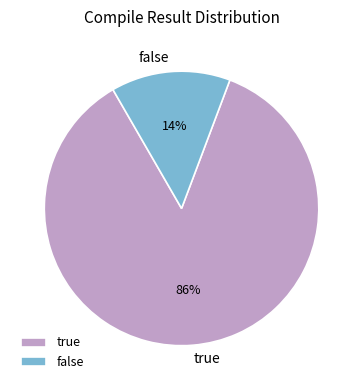

True or false: true accounts for 86% of the total.

True